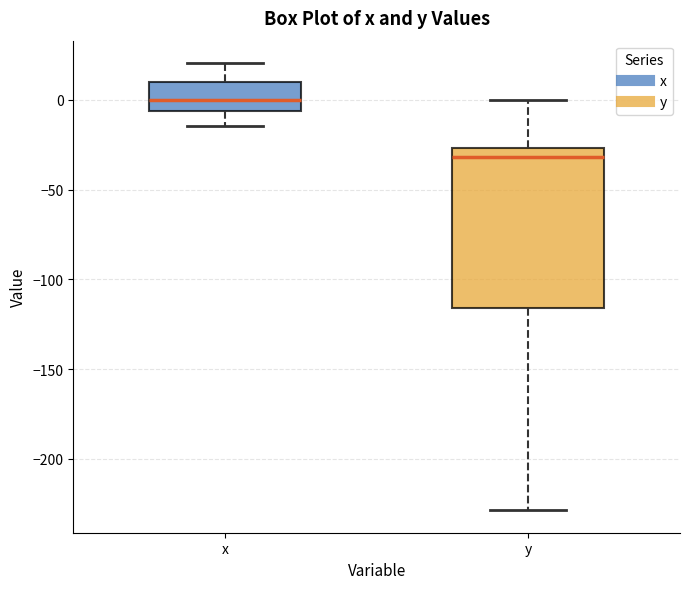

Where is the upper edge of the box for y on the y-axis? The values are not printed on the chart, so give them approximately, as read against the axis.

-25